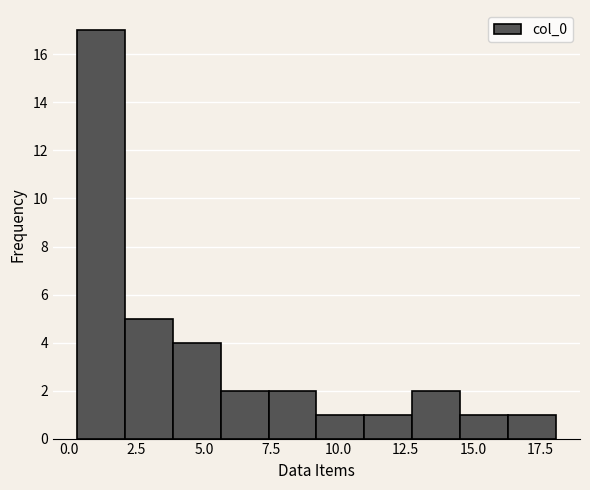

Read against the x-axis, roughly where is the centre of the tallest bar?

1.0